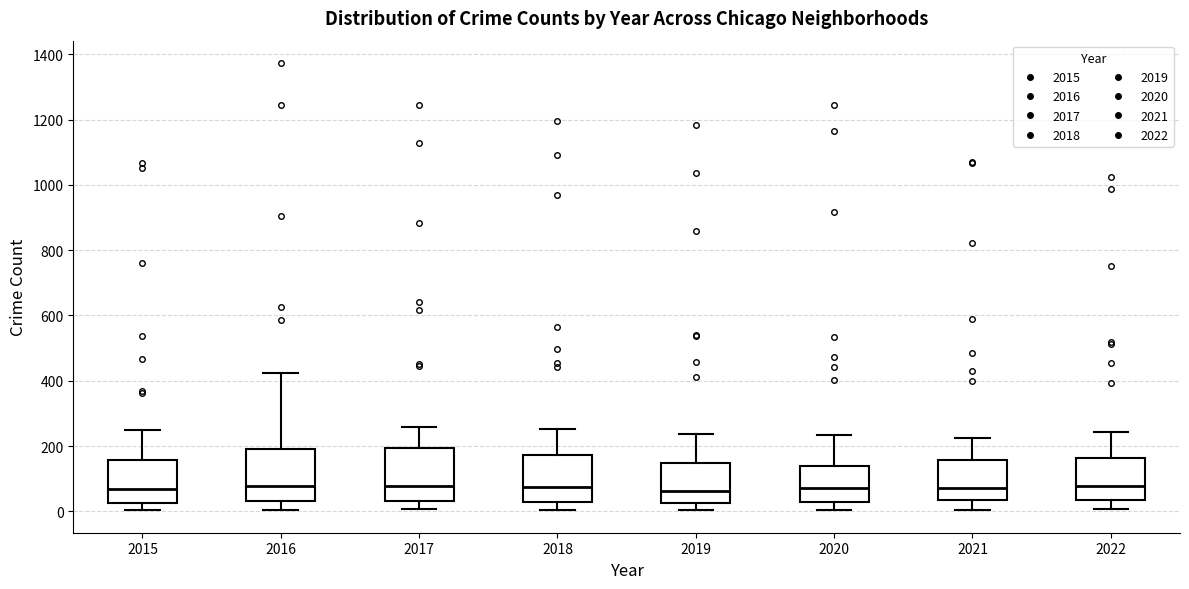

Reading left to right, transcribe this box plot: for each box, give where its median line is, the range the box spans, and where its two whiskers end, as read against the y-axis. The values are not printed on the chart, so give them approximately, as read against the axis.

2015: median 60, box 20 to 160, whiskers 0 to 260
2016: median 80, box 40 to 200, whiskers 0 to 420
2017: median 80, box 40 to 200, whiskers 0 to 260
2018: median 80, box 40 to 180, whiskers 0 to 260
2019: median 60, box 20 to 140, whiskers 0 to 240
2020: median 80, box 40 to 140, whiskers 0 to 240
2021: median 80, box 40 to 160, whiskers 0 to 220
2022: median 80, box 40 to 160, whiskers 0 to 240